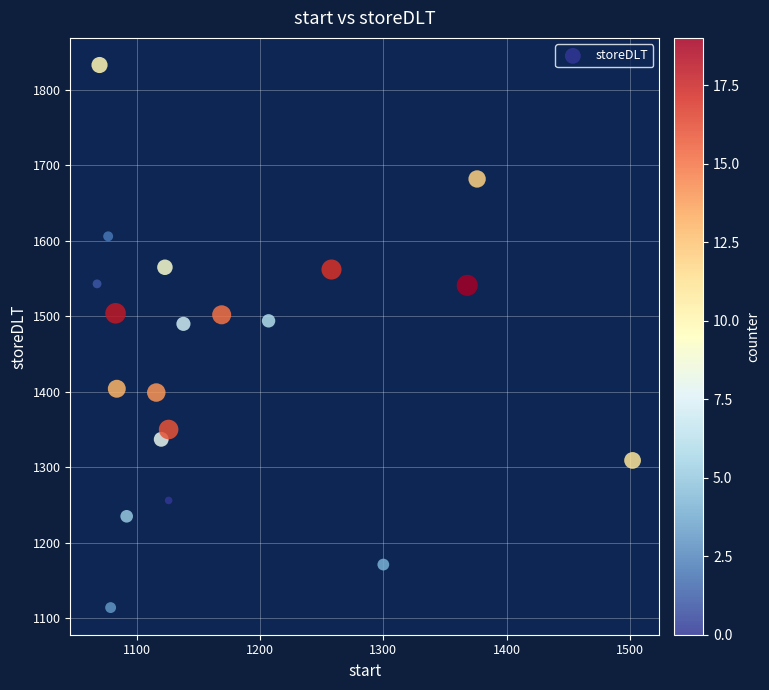

What is the range of X values (max minus min)?

434